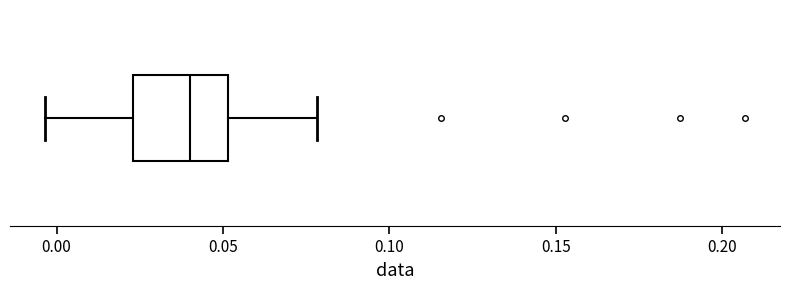

Where is the right edge of the box on the x-axis? The values are not printed on the chart, so give them approximately, as read against the axis.

0.050